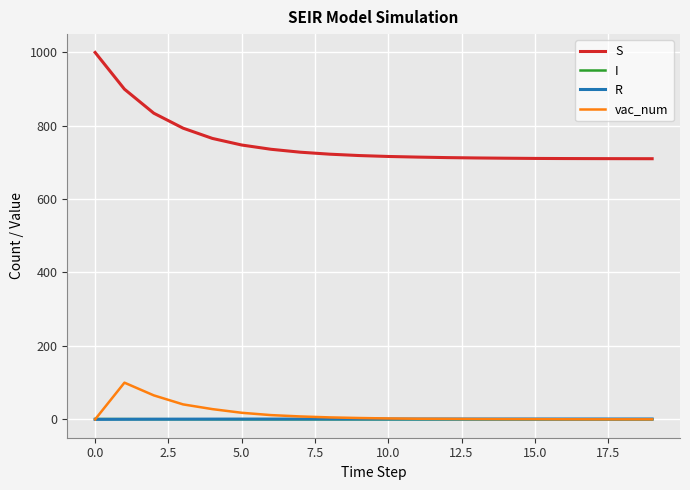

What is the average value of the I series?

0.2